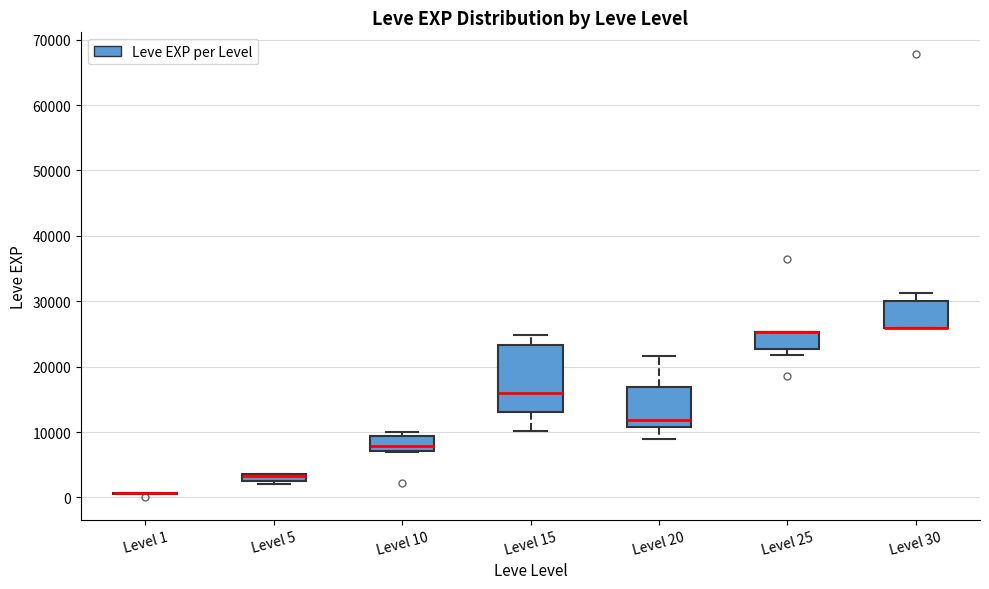

Comparing the boxes themselves (not the whiskers), which one is the tallest?

Level 15